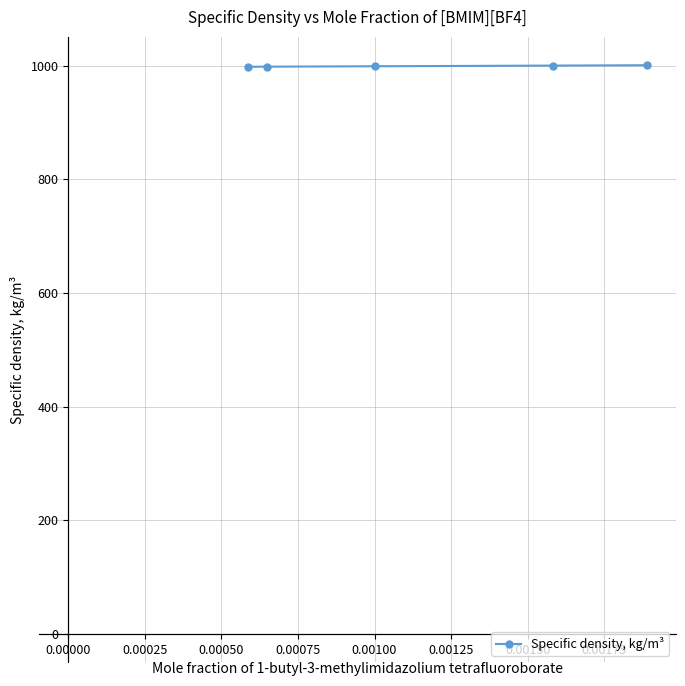

What is the value of the 2nd point from the left?

998.4